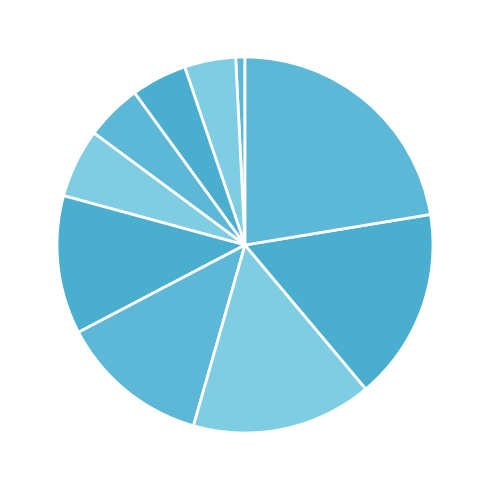

Which slice is the largest?

ribosome